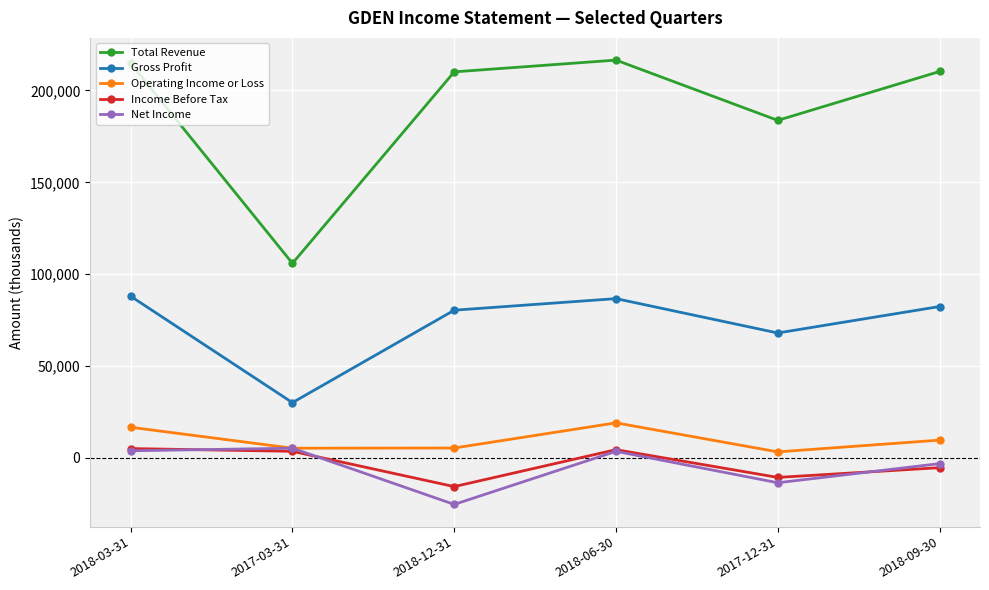

What position from the right is 2018-12-31?

4